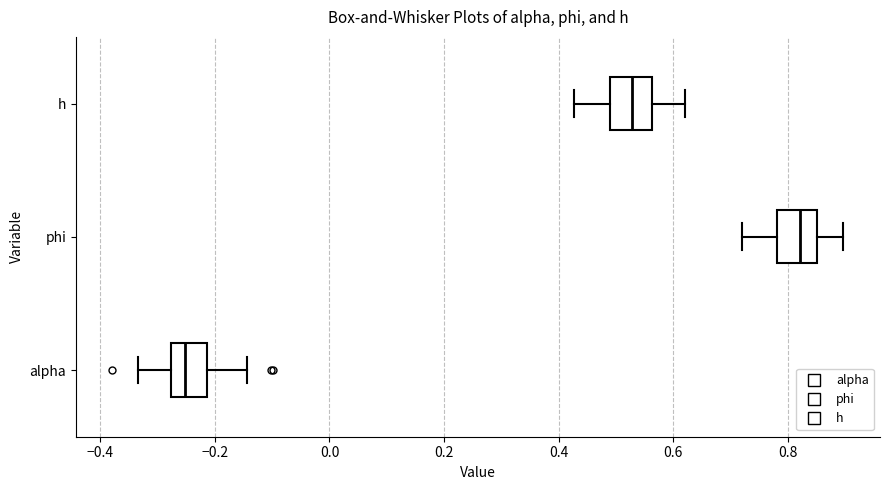

Which box's median line is the furthest to the right?

phi